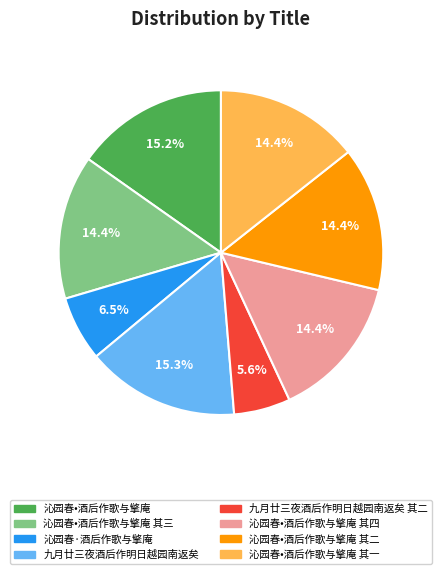

Approximately how many times larger is the value at 沁园春•酒后作歌与擎庵 其三 compared to 沁园春•酒后作歌与擎庵 其一?

1.0